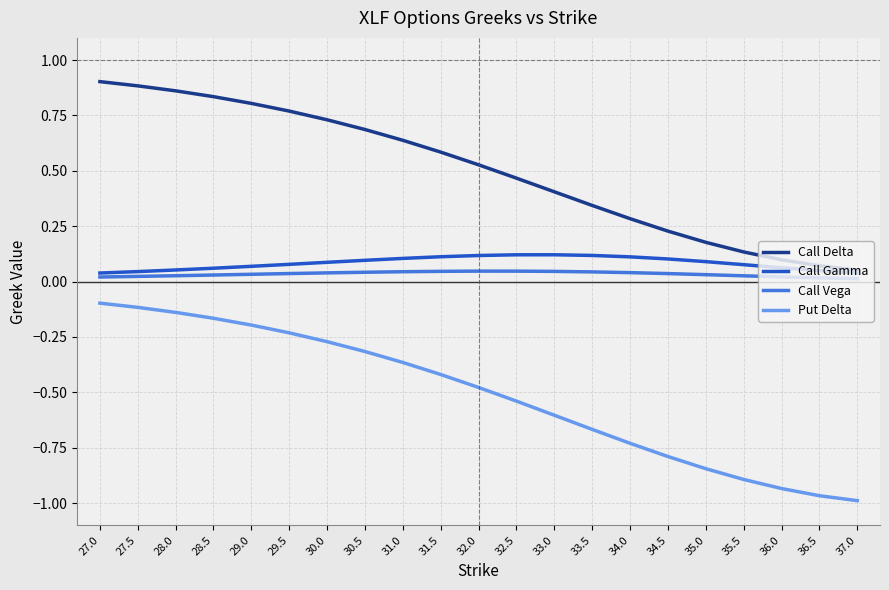

True or false: Put Delta and Call Delta intersect in this chart.

False